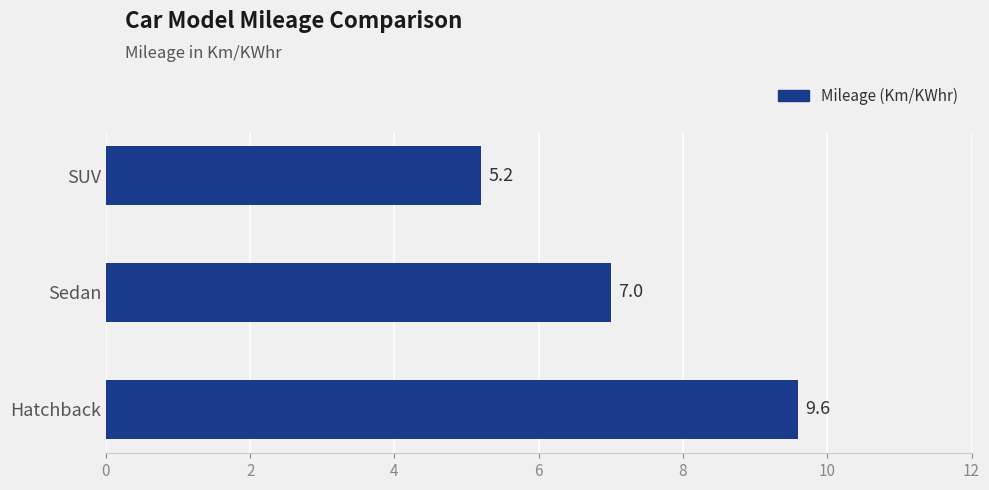

How many bars are there in total?

3